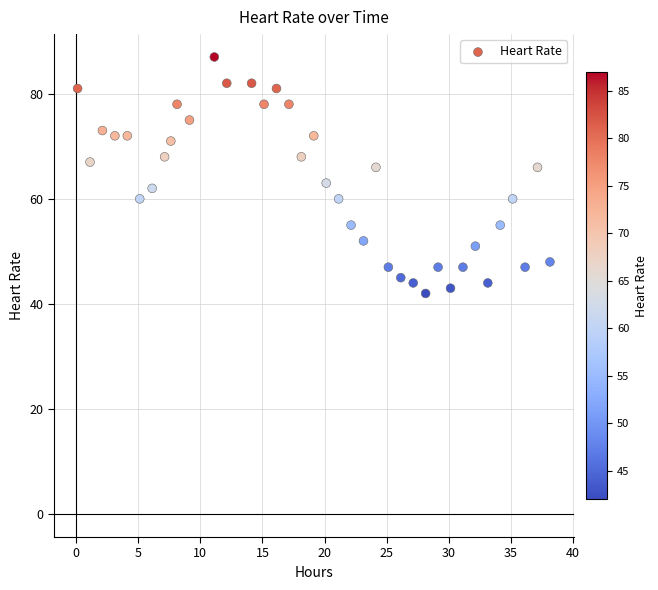

What is the range of Y values (max minus min)?

45